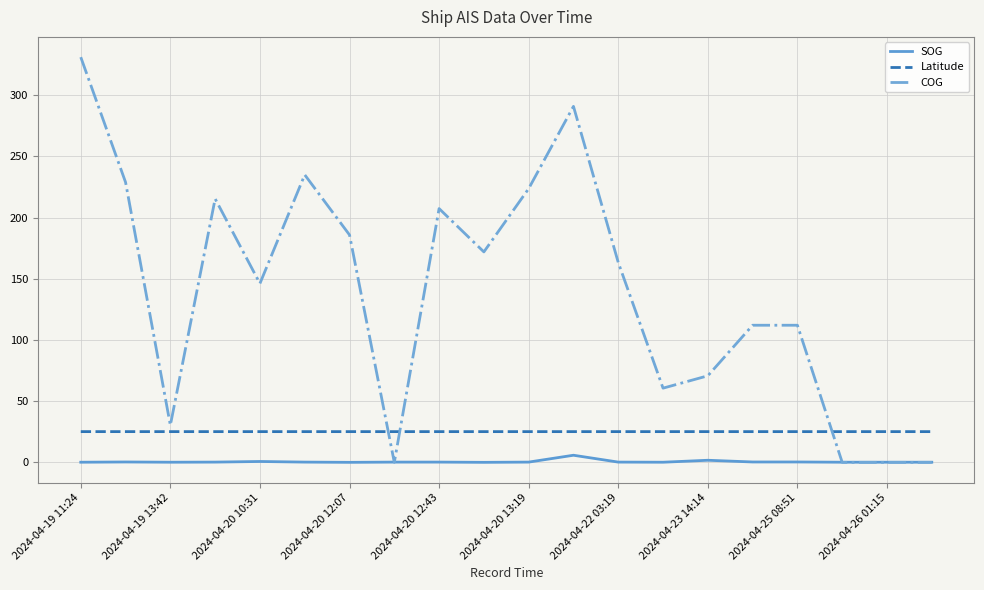

Which series has the largest total across all categories?

COG